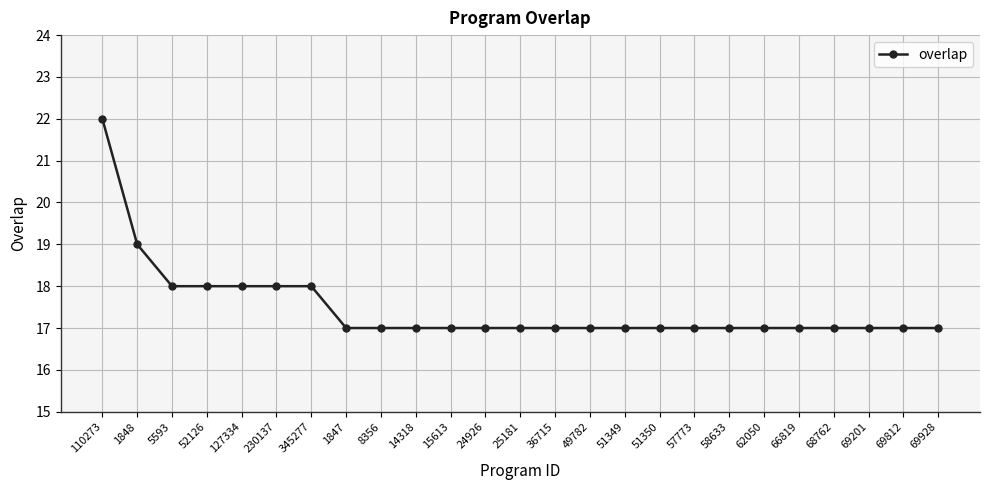

The chart shows a value of 18 at 230137. True or false?

True